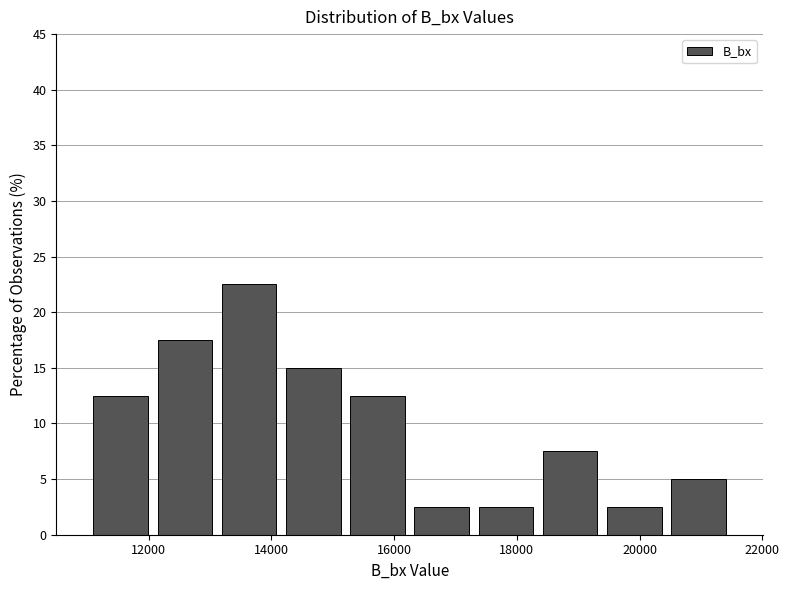

Reading left to right, transcribe this chart: for each bar, give the range it covers on the x-axis and its height. Neither the bar edges nor the heights are printed on the chart, so give them approximately, as read against the axes.

11000 to 12000: 12.5
12000 to 13200: 17.5
13200 to 14200: 22.5
14200 to 15200: 15.0
15200 to 16200: 12.5
16200 to 17200: 2.5
17200 to 18400: 2.5
18400 to 19400: 7.5
19400 to 20400: 2.5
20400 to 21400: 5.0